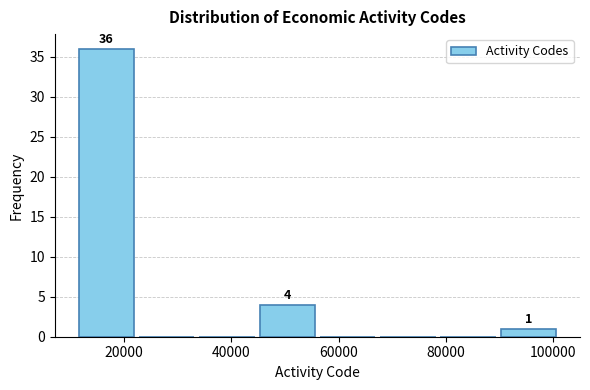

Over which range of the x-axis is the bar tallest?

12000 to 22000